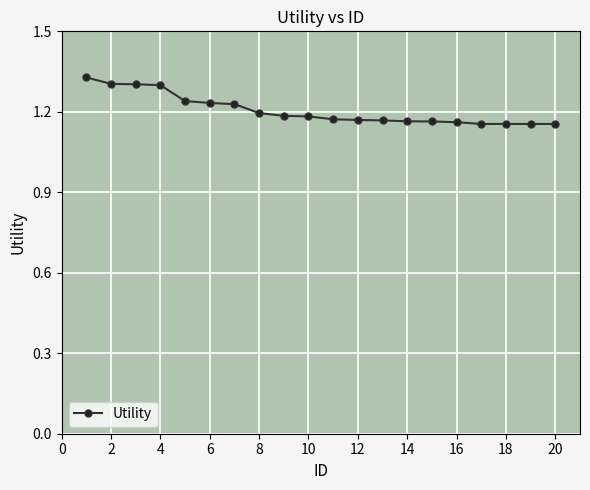

What is the sum of all values?

24.1